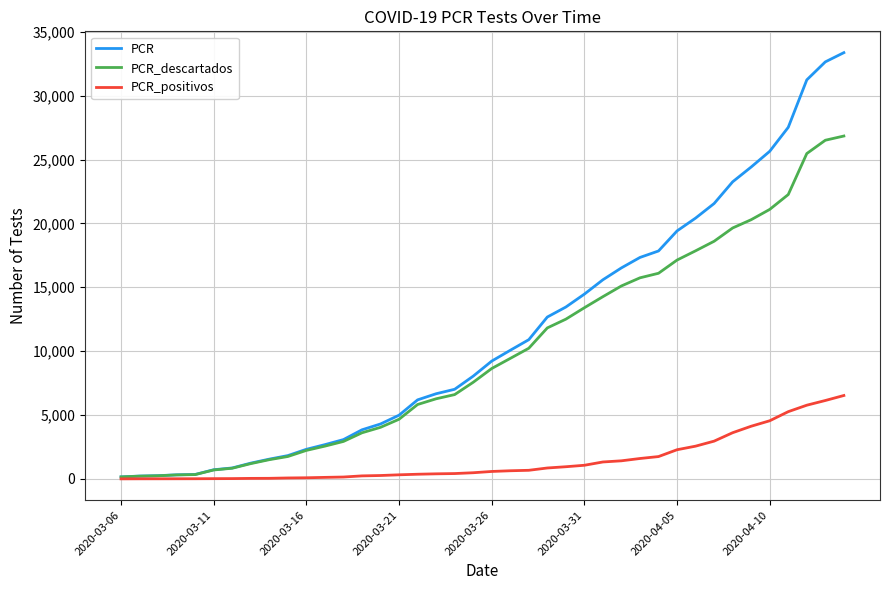

List the series in order of their peak value, lowest first.

PCR_positivos, PCR_descartados, PCR